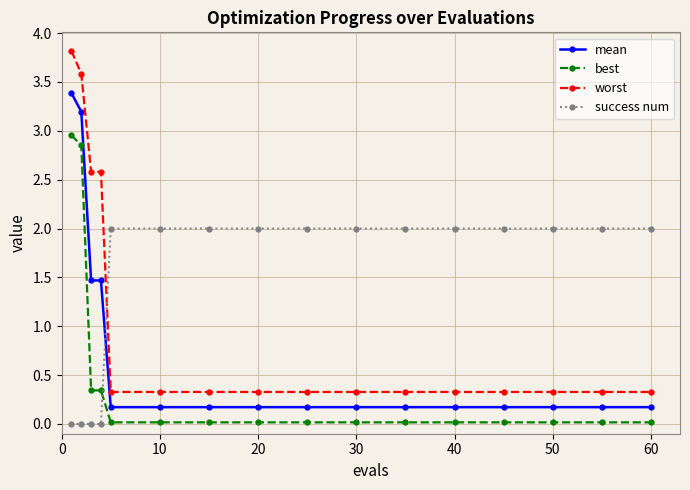

Count the number of categories in the chart.

16